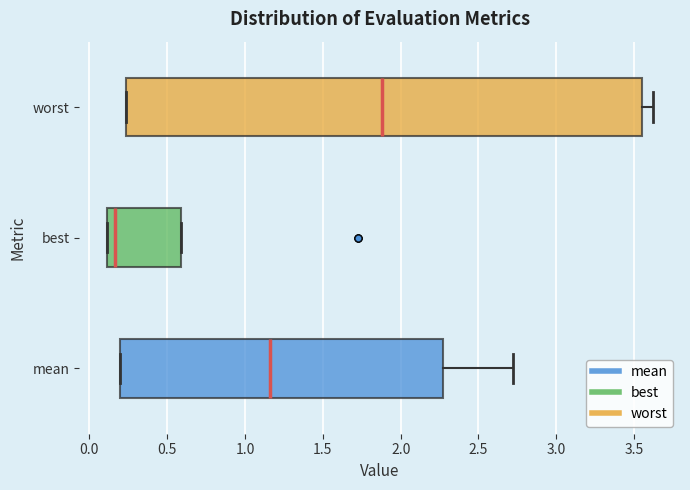

Where does the right whisker of the box for mean end on the x-axis? The values are not printed on the chart, so give them approximately, as read against the axis.

2.70